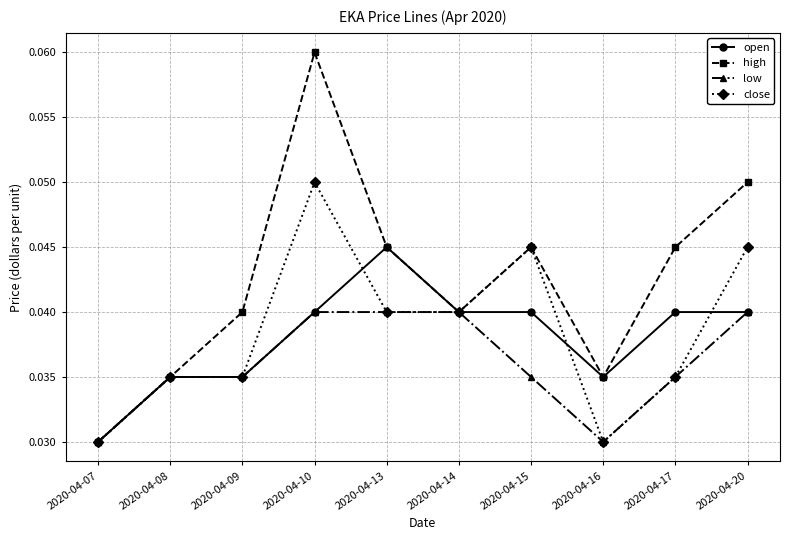

How many interior local peaks does the high series have?

2